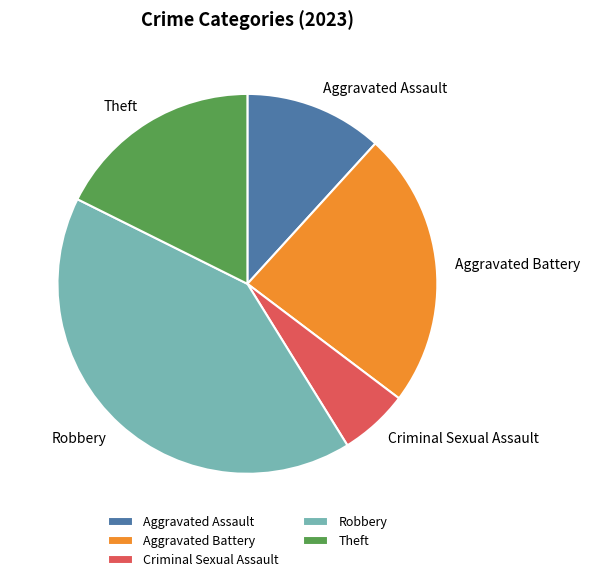

Which category has the smallest portion of the pie?

Criminal Sexual Assault